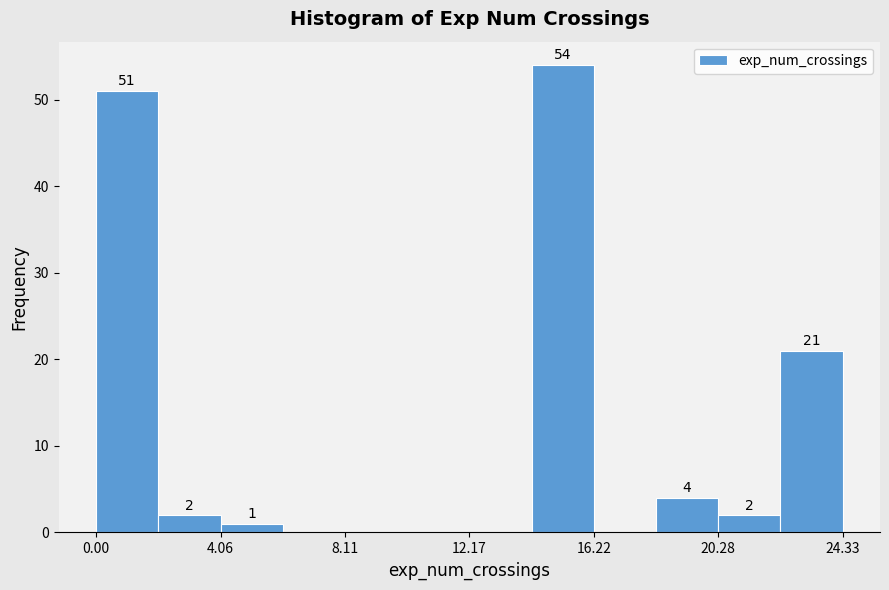

Over which range of the x-axis is the bar tallest?

14.0 to 16.0